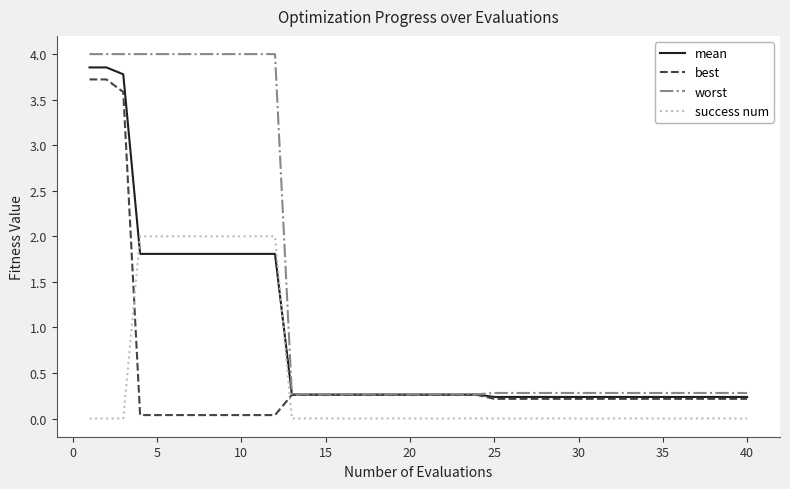

How many times do mean and success num cross each other?

2